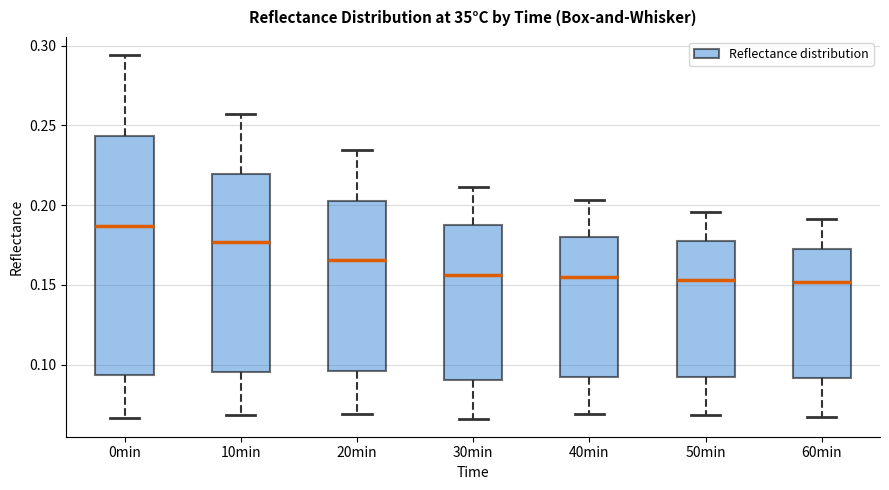

Which box's median line is the highest?

0min